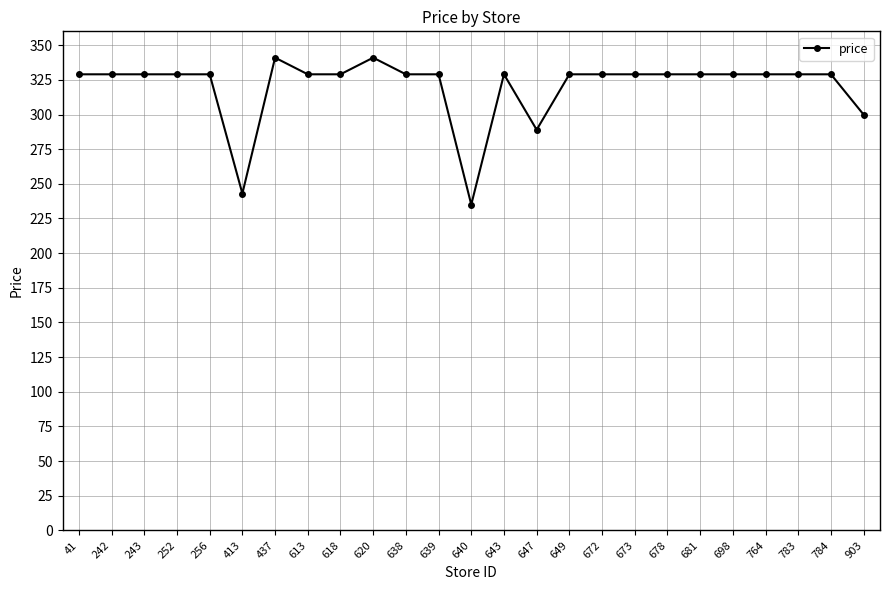

What is the minimum value shown in the chart?

235.0